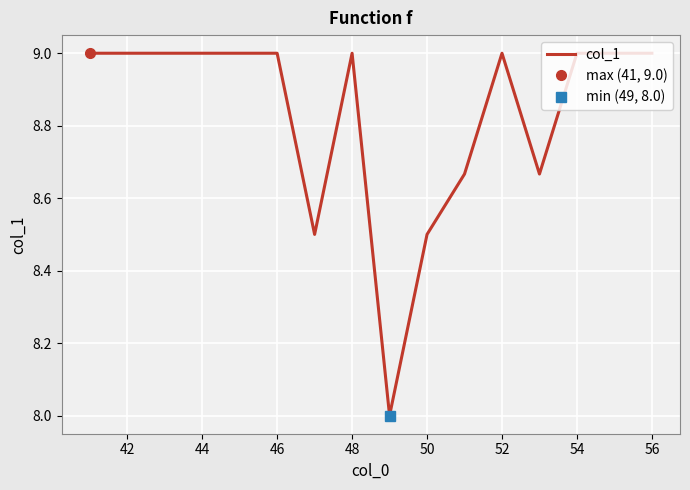

Is it true that col_1 equals 9.0 at 56?

True